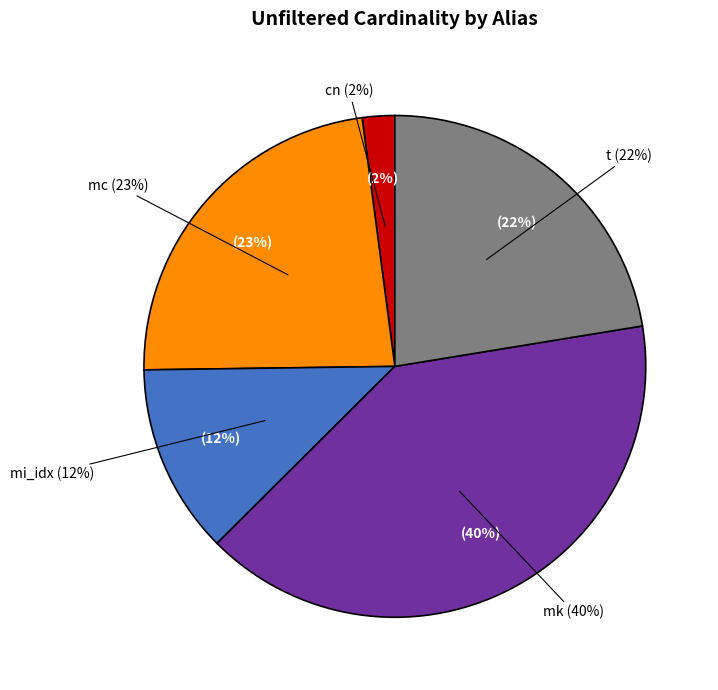

Which category has the smallest portion of the pie?

cn